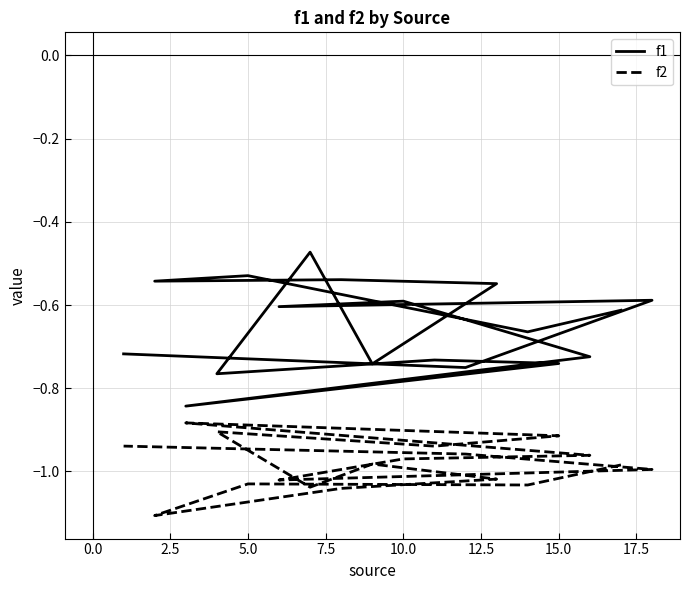

Reading right to left, what are all the values shown in this chart?

f1: -0.7	-0.8	-0.6	-0.6	-0.6	-0.7	-0.8	-0.7	-0.7	-0.8	-0.5	-0.7	-0.5	-0.5	-0.5	-0.5	-0.7	-0.6
f2: -0.9	-1.0	-1.0	-1.0	-1.0	-1.0	-0.9	-0.9	-0.9	-0.9	-1.0	-1.0	-1.0	-1.0	-1.1	-1.0	-1.0	-1.0